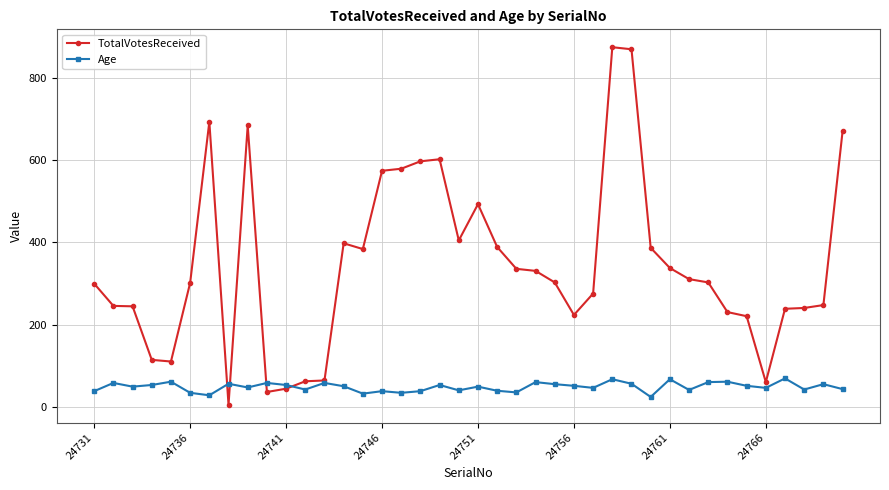

What is the maximum value for Age?

70